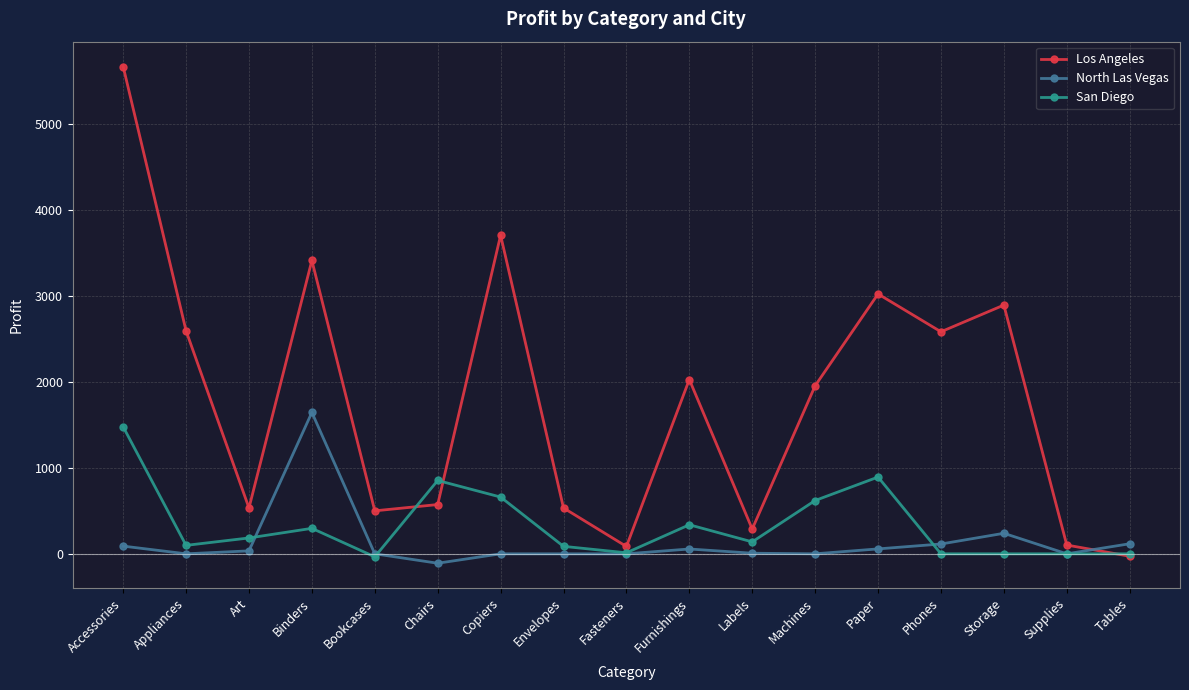

Between Envelopes and Supplies, which series saw the biggest shift?

Los Angeles